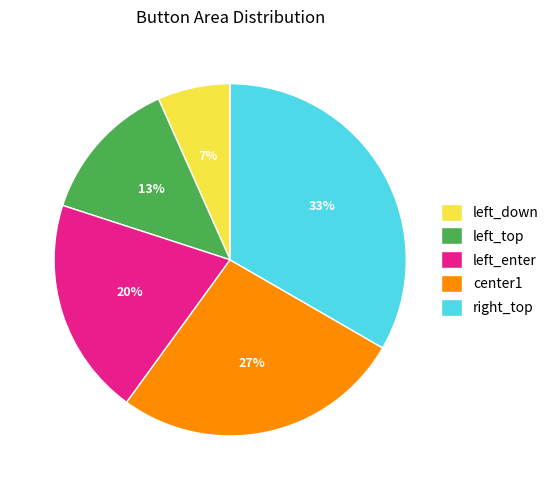

Does any single category account for the majority?

No